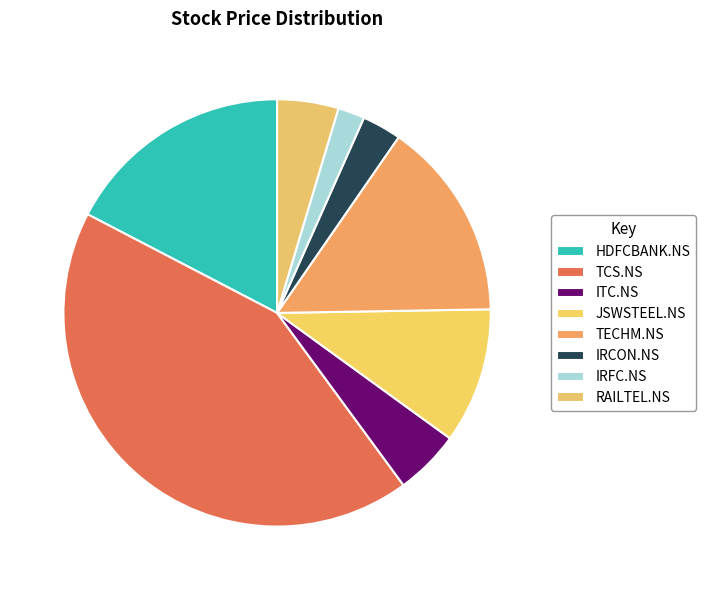

Is RAILTEL.NS the majority of the pie?

No